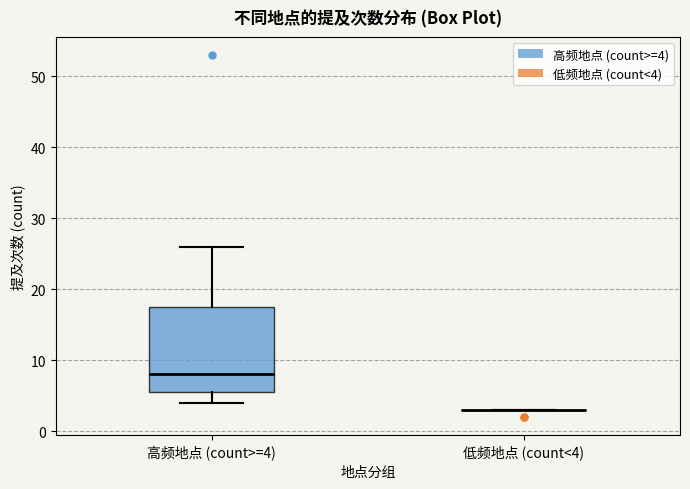

Reading left to right, read every box against the y-axis: the position of its median line, the range the box covers, and the ends of its whiskers. The values are not printed on the chart, so give them approximately, as read against the axis.

高频地点 (count>=4): median 8, box 6 to 18, whiskers 4 to 26
低频地点 (count<4): box collapsed to a line at 3, whiskers 3 to 3